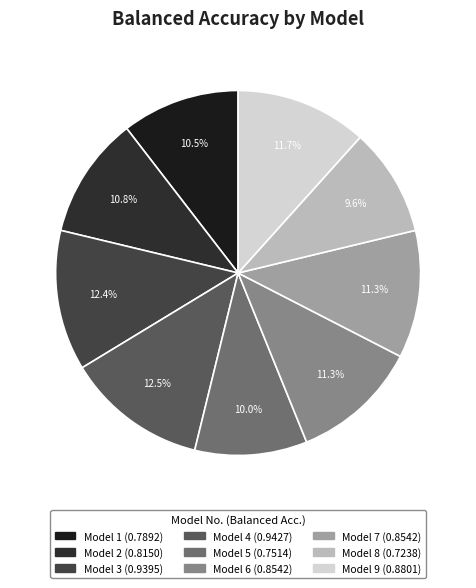

How many slices are in this pie chart?

9